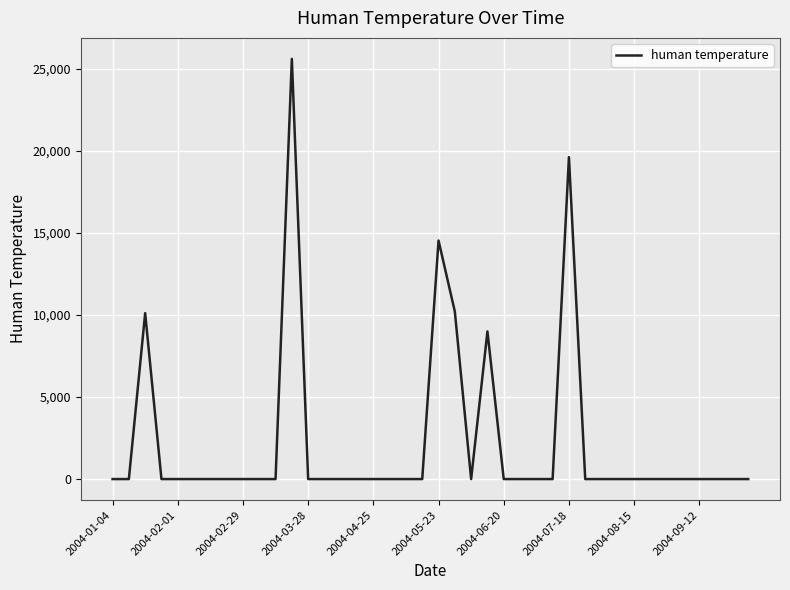

What is the difference between the maximum and minimum values?

25618.9